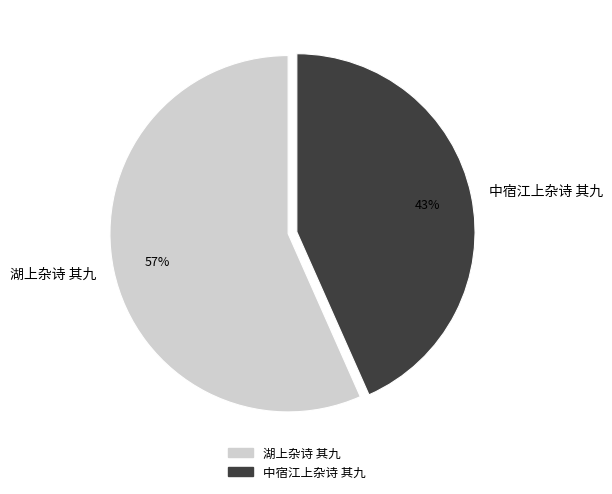

Is there a majority slice in this chart?

Yes